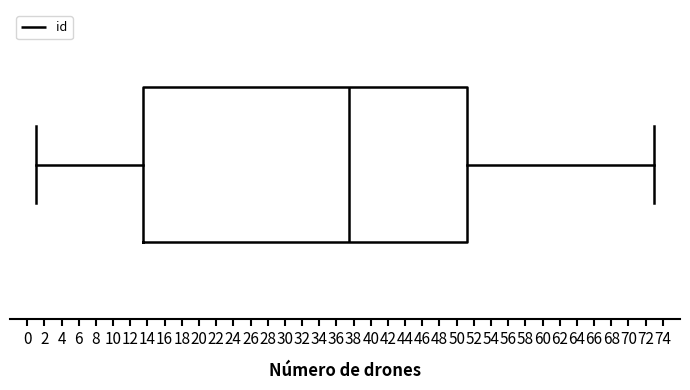

Where is the right edge of the box on the x-axis? The values are not printed on the chart, so give them approximately, as read against the axis.

51.2